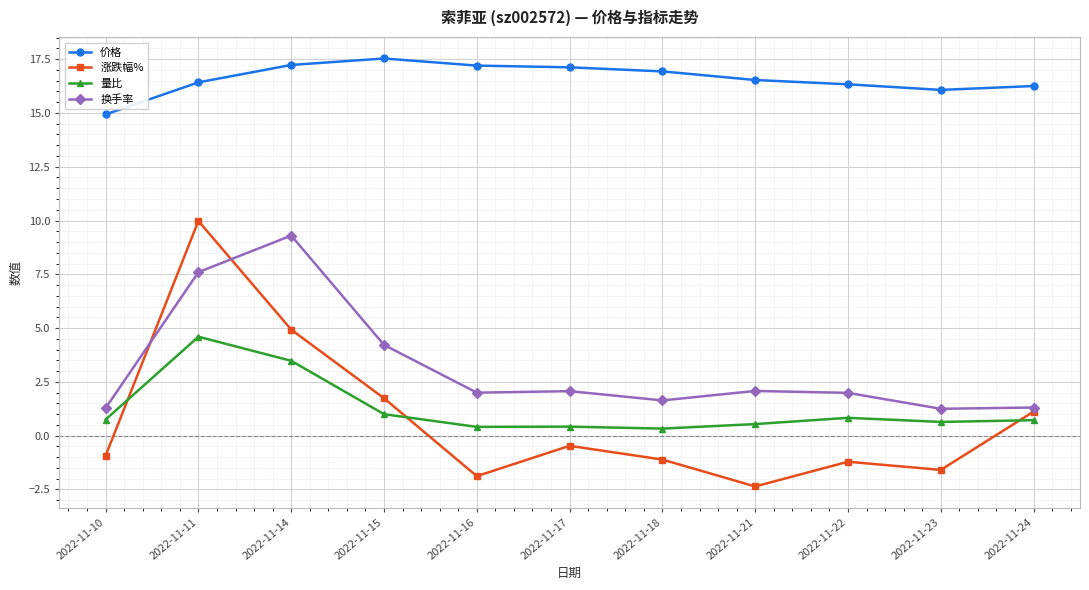

Between 2022-11-10 and 2022-11-15, which series saw the biggest shift?

换手率